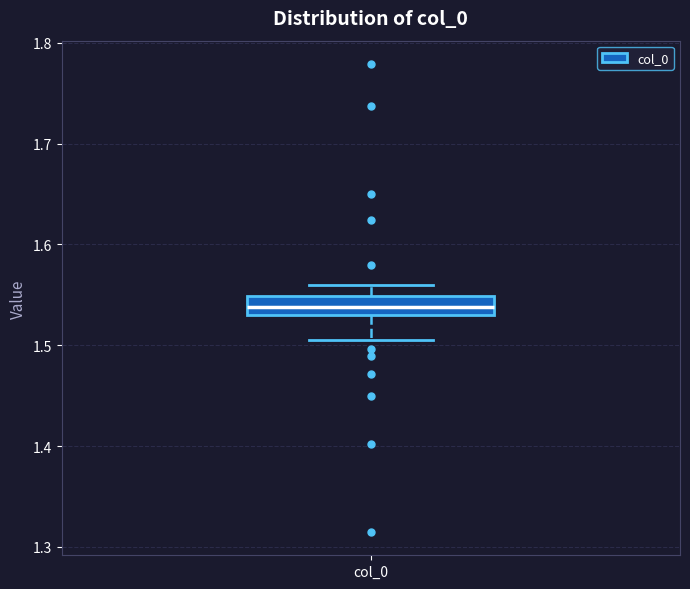

Where does the upper whisker of the box for col_0 end on the y-axis? The values are not printed on the chart, so give them approximately, as read against the axis.

1.56